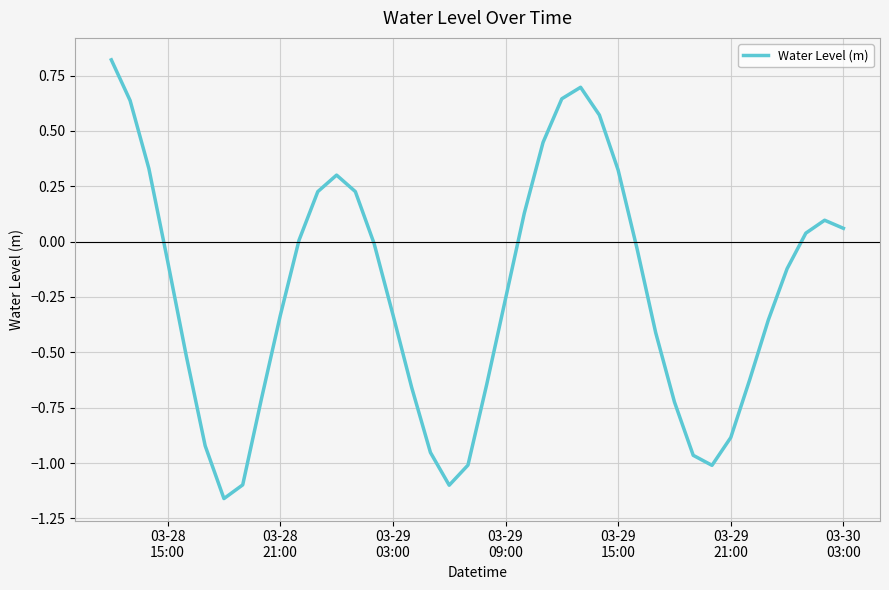

What is the difference between the second highest and minimum values?

1.9